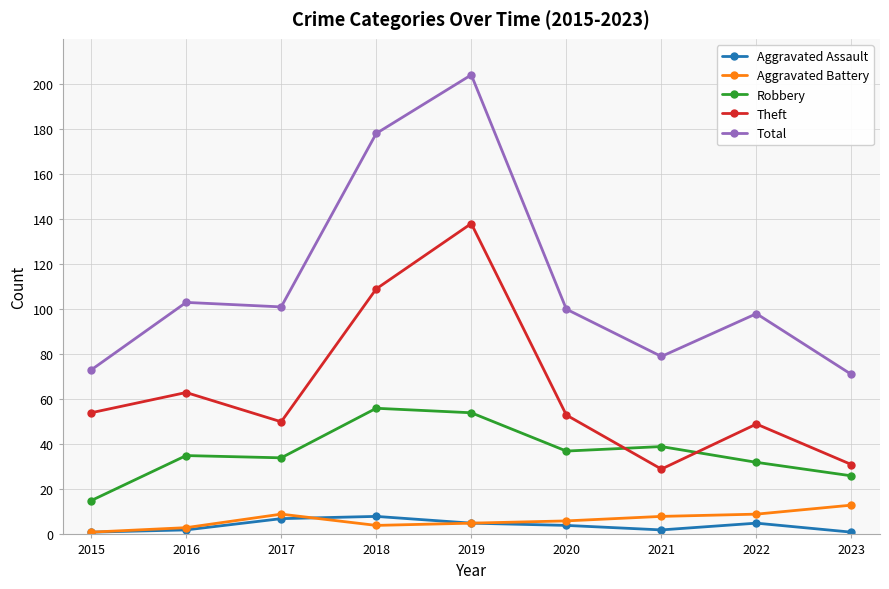

Where is the first local maximum for Aggravated Battery?

2017